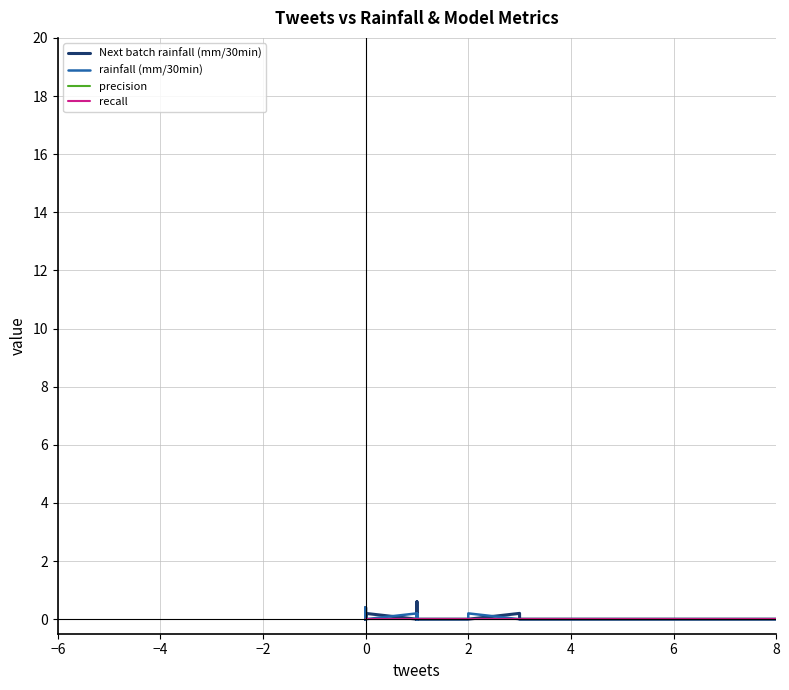

At how many categories does at least one series exceed 0?

16